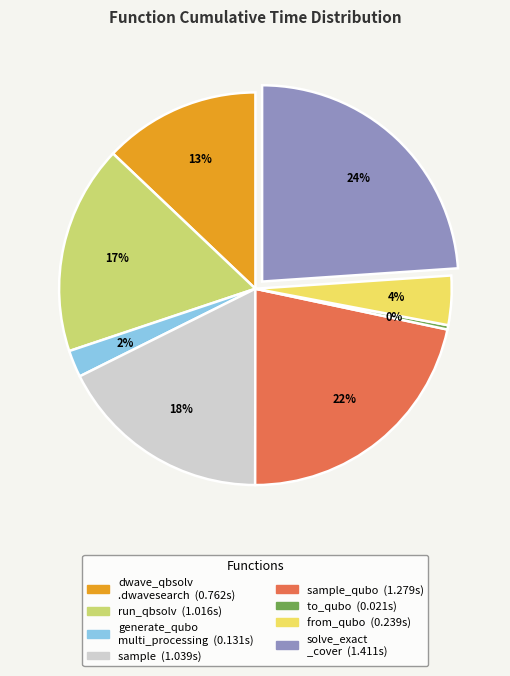

Is there a majority slice in this chart?

No